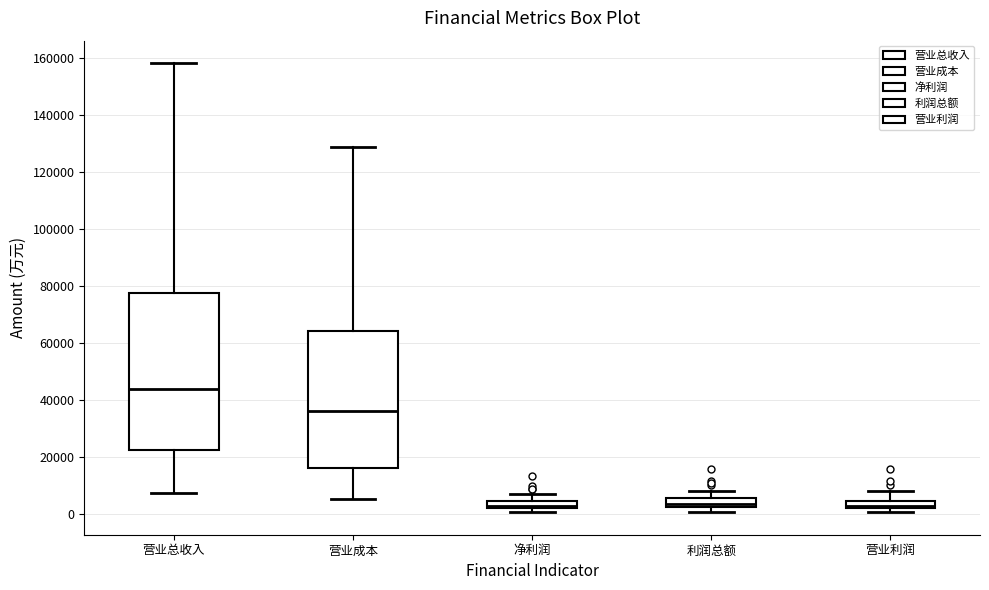

Comparing the boxes themselves (not the whiskers), which one is the tallest?

营业总收入